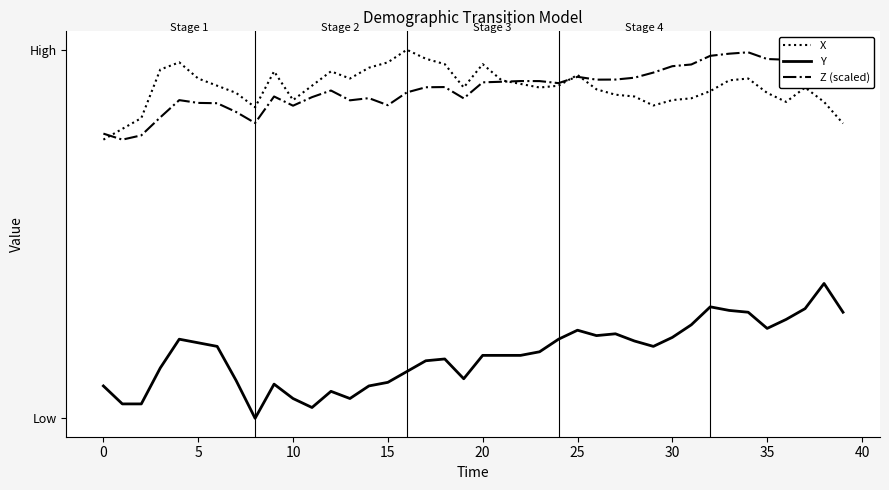

Is it true that Z (scaled) equals 7.7 at 22?

True